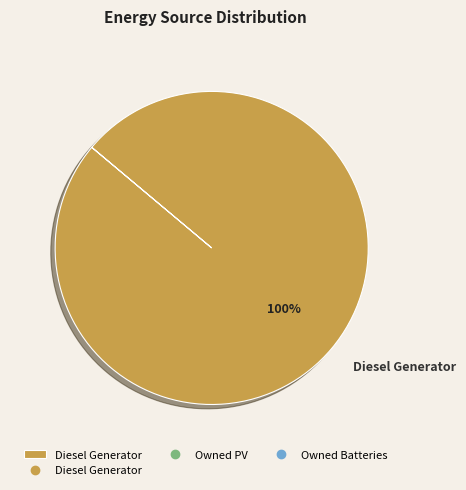

How many slices are in this pie chart?

1